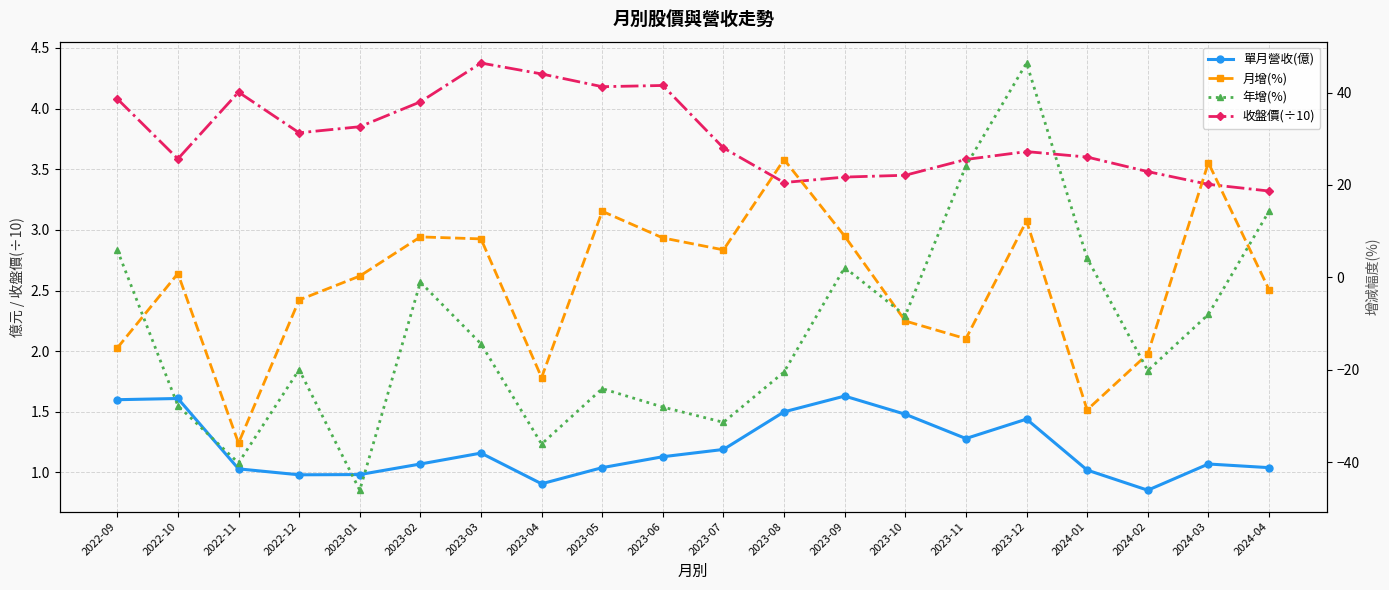

How many series are shown in this chart?

4